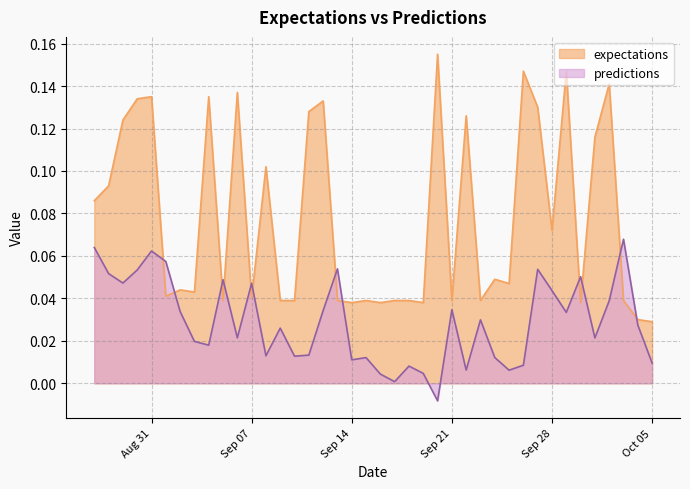

Which series has the widest spread of values?

expectations